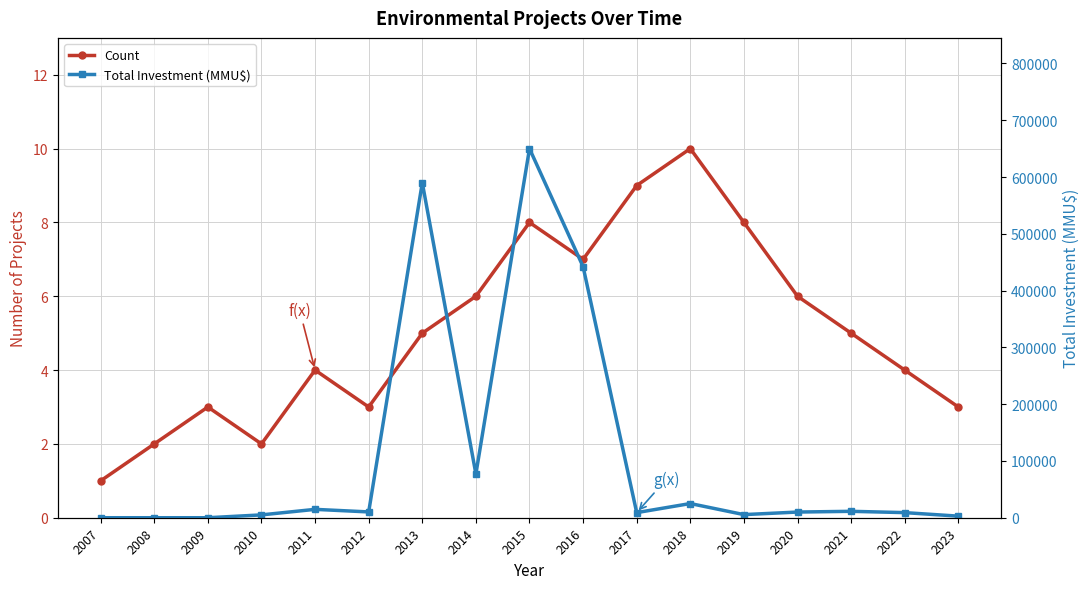

Is this an area chart (filled region under the line)?

No